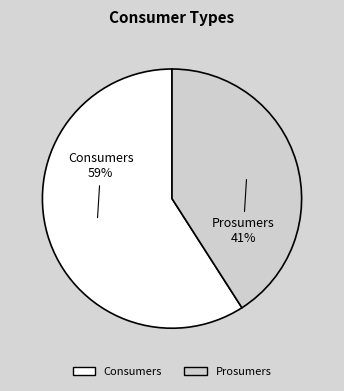

Does any single category account for the majority?

Yes